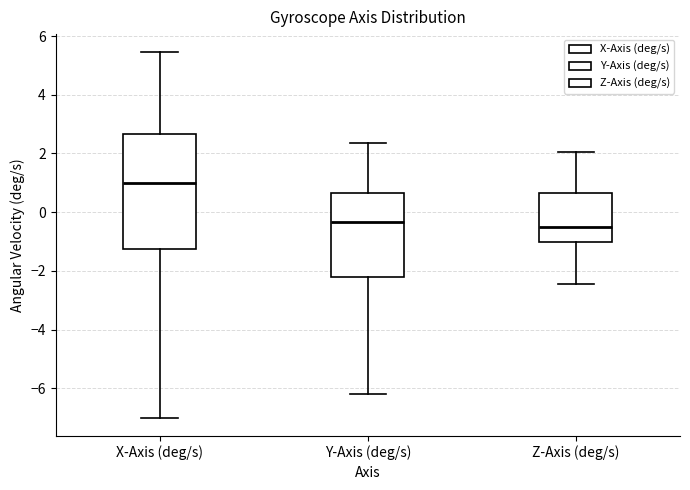

Which box is the tallest, from its lower edge to its upper edge?

X-Axis (deg/s)